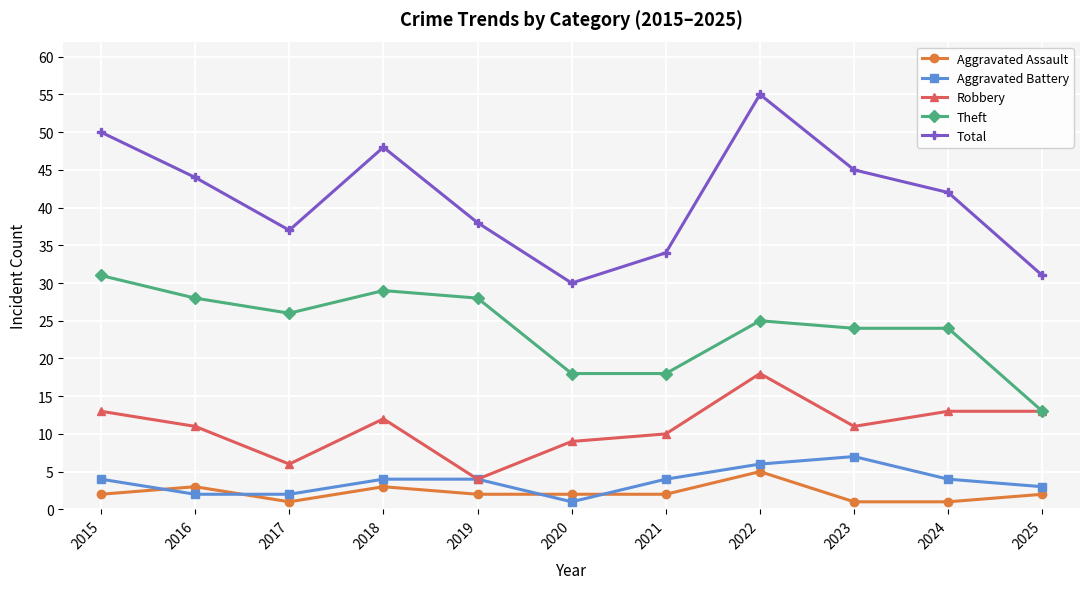

What is the difference between the highest and lowest values at 2024?

41